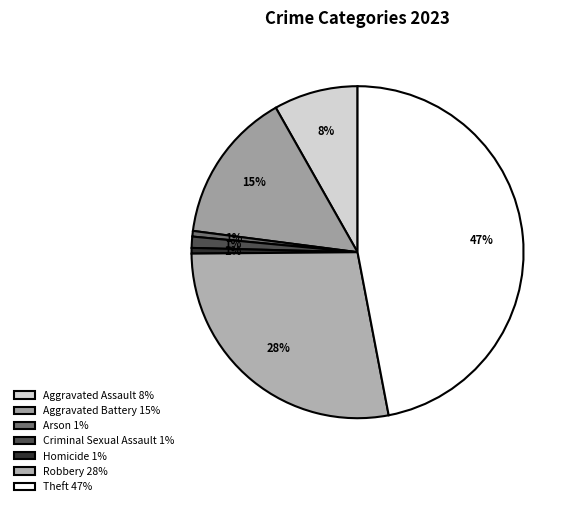

Rank the categories by value from highest to lowest.

Theft, Robbery, Aggravated Battery, Aggravated Assault, Criminal Sexual Assault, Arson, Homicide